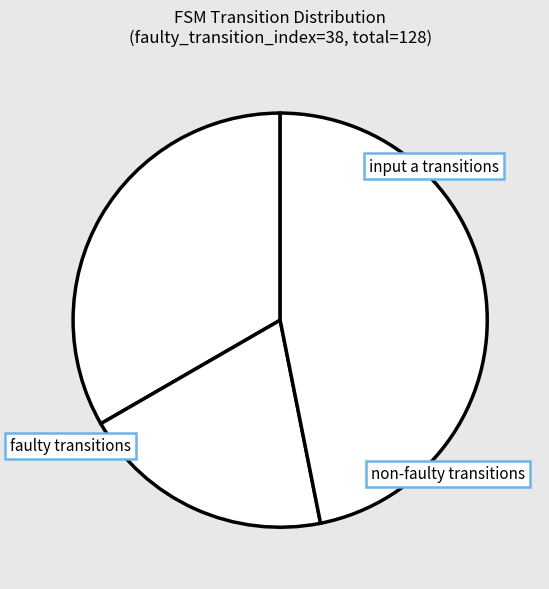

Count the number of slices in the pie.

3